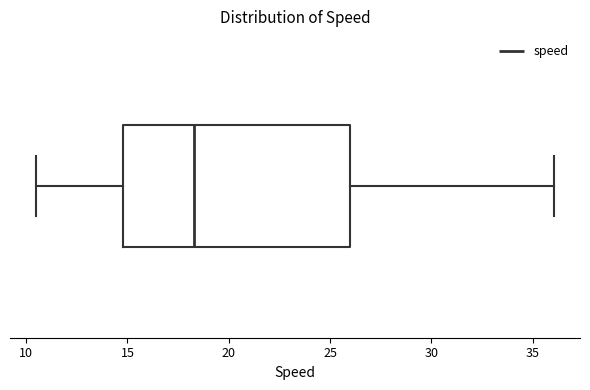

Read this box plot against the x-axis: the position of the median line, the range covered by the box, and the ends of both whiskers. The values are not printed on the chart, so give them approximately, as read against the axis.

median 18.5, box 15.0 to 26.0, whiskers 10.5 to 36.0